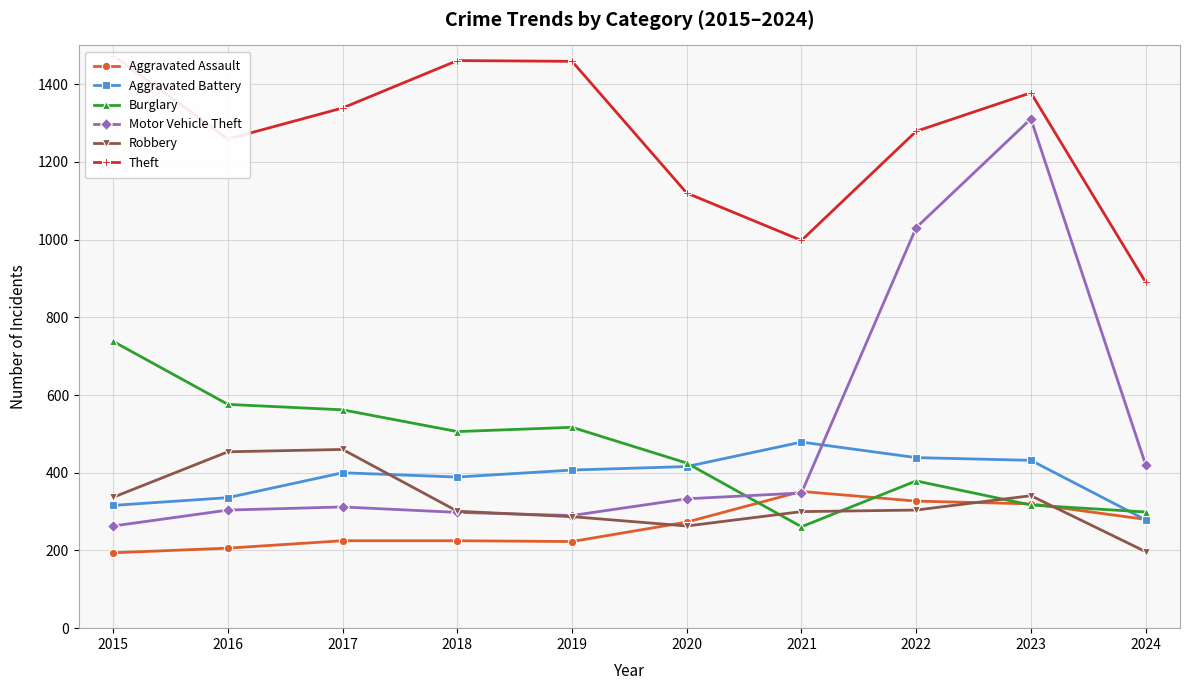

At which category does Aggravated Assault reach its first local peak?

2021